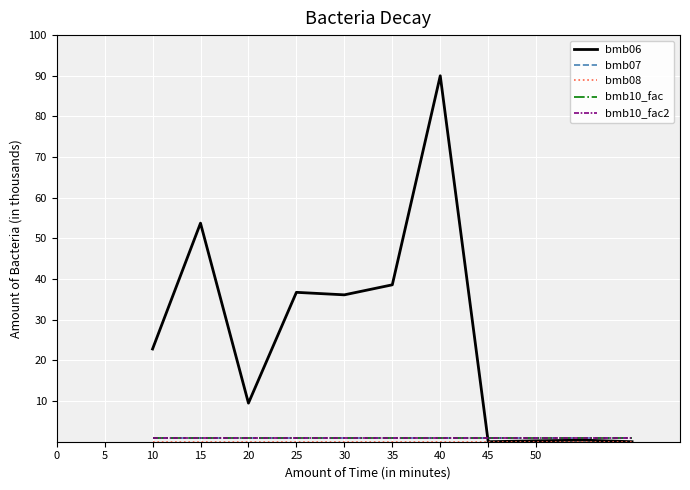

True or false: bmb08 has more than 2 points higher than both neighbors.

False